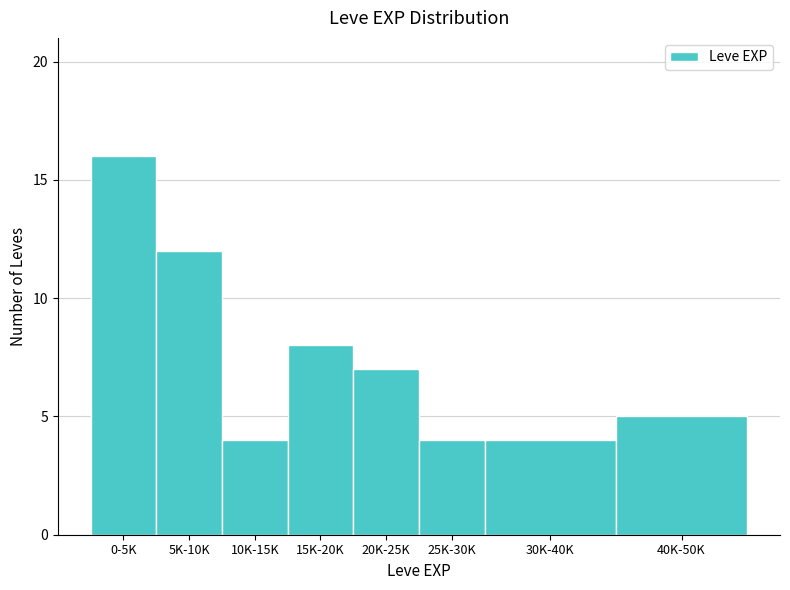

Reading left to right, what are all the values shown in this chart?

16	12	4	8	7	4	4	5